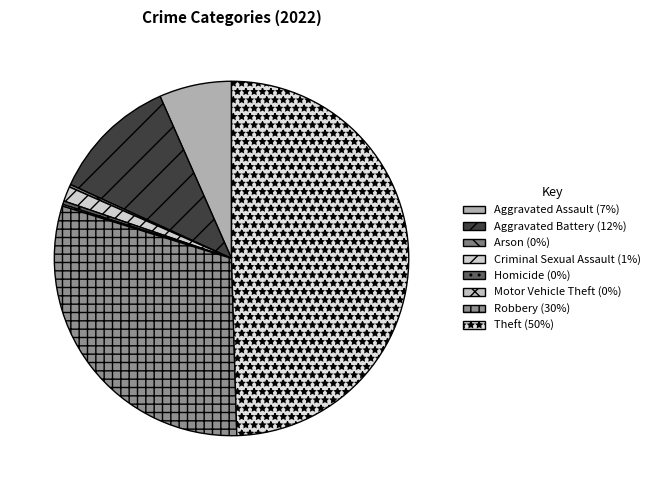

Is it true that Homicide is 1% of the pie?

False